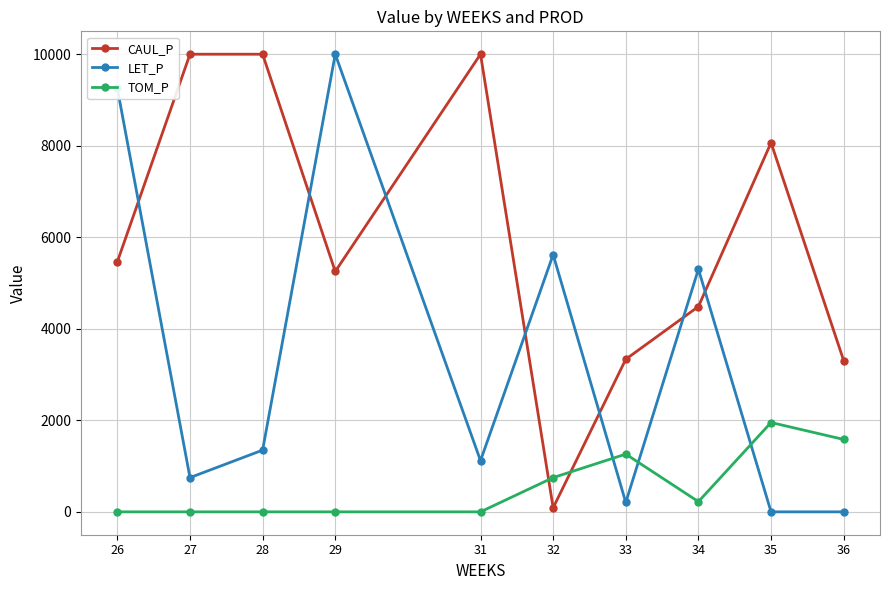

Does the chart display data point markers on the line(s)?

Yes